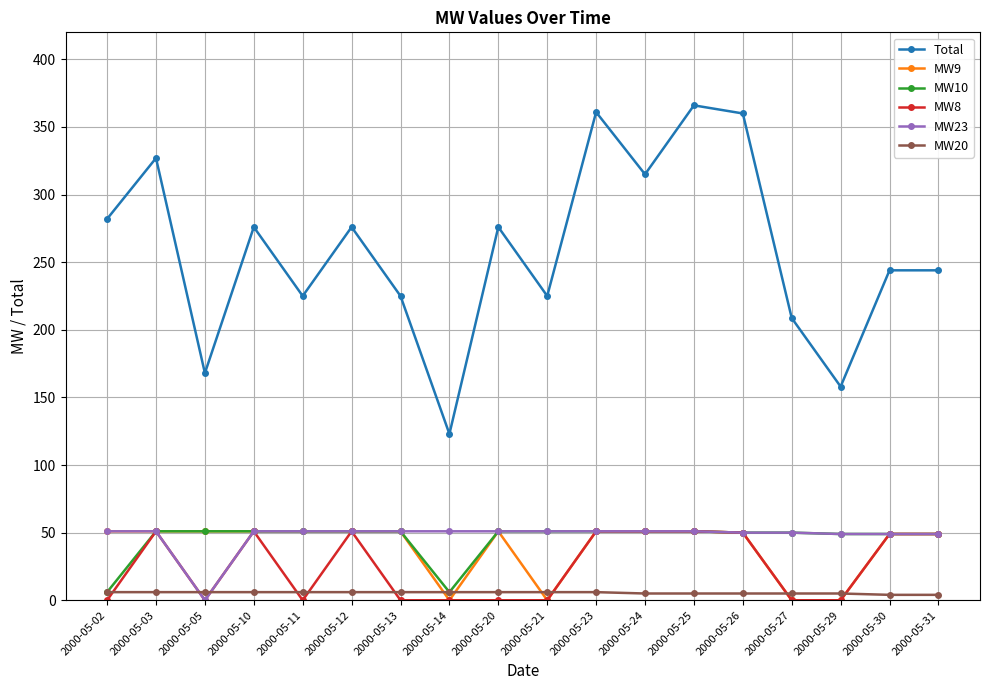

Is it true that MW20 equals 6.0 at 2000-05-20?

True